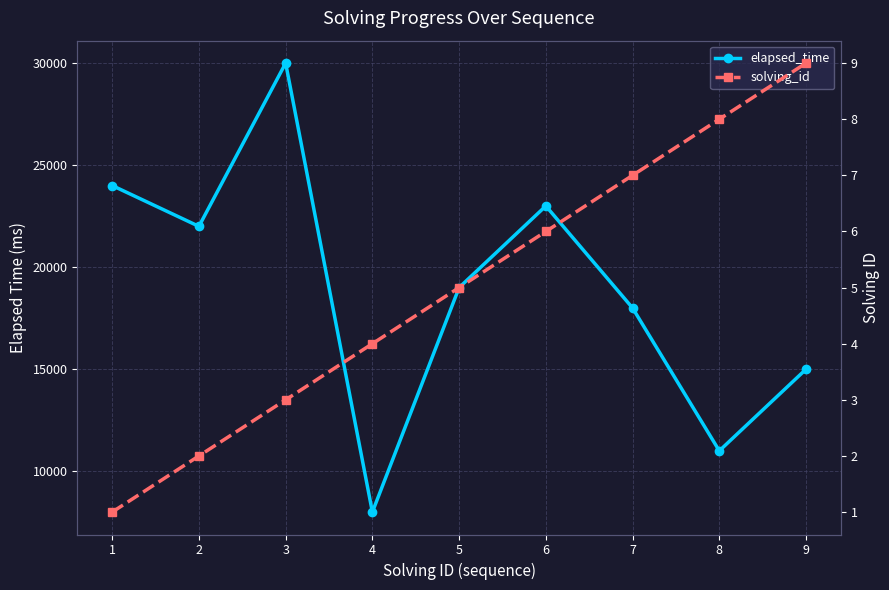

Reading left to right, transcribe all the data shown in this chart.

elapsed_time: 24000	22000	30000	8000	19000	23000	18000	11000	15000
solving_id: 1	2	3	4	5	6	7	8	9